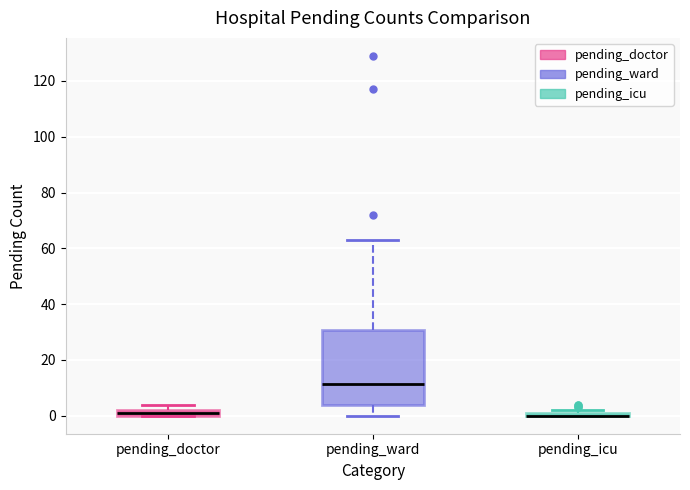

Where is the lower edge of the box for pending_doctor on the y-axis? The values are not printed on the chart, so give them approximately, as read against the axis.

0